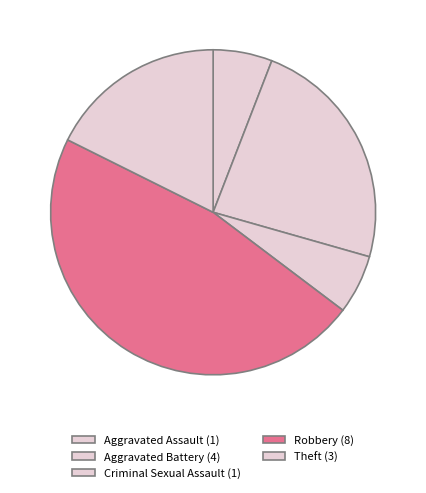

Is there any slice that represents more than half of the pie?

No